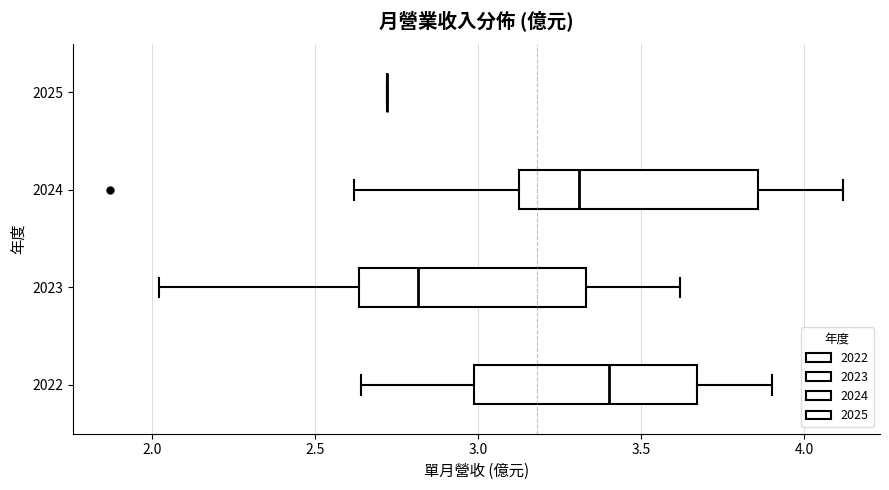

Reading bottom to top, transcribe this box plot: for each box, give where its median line is, the range the box spans, and where its two whiskers end, as read against the x-axis. The values are not printed on the chart, so give them approximately, as read against the axis.

2022: median 3.40, box 3.00 to 3.65, whiskers 2.65 to 3.90
2023: median 2.80, box 2.65 to 3.35, whiskers 2.00 to 3.60
2024: median 3.30, box 3.15 to 3.85, whiskers 2.60 to 4.10
2025: box collapsed to a line at 2.70, whiskers 2.70 to 2.70